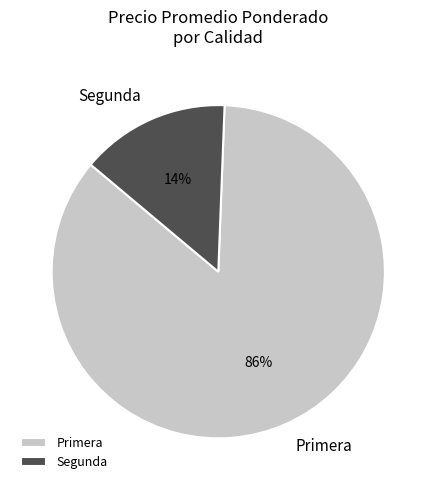

Count the number of slices in the pie.

2